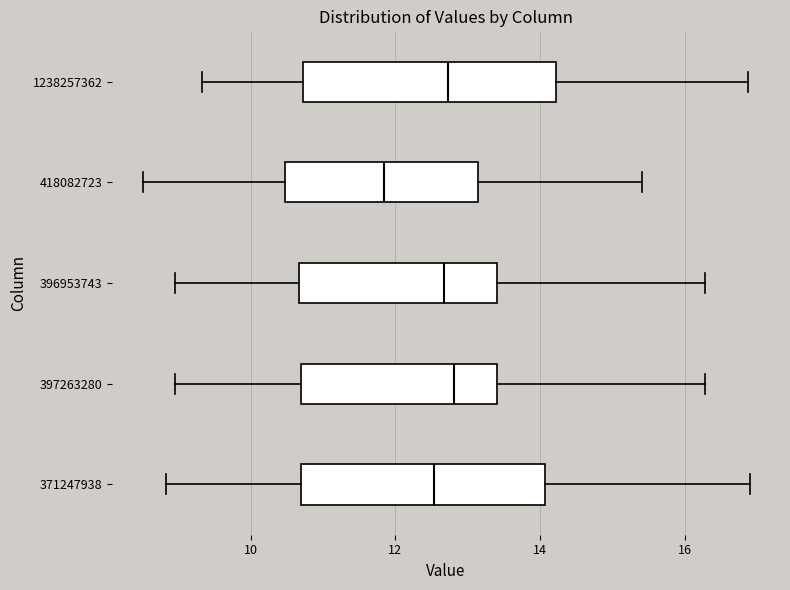

Reading bottom to top, read every box against the x-axis: the position of its median line, the range the box covers, and the ends of its whiskers. The values are not printed on the chart, so give them approximately, as read against the axis.

371247938: median 12.6, box 10.6 to 14.0, whiskers 8.8 to 16.8
397263280: median 12.8, box 10.6 to 13.4, whiskers 9.0 to 16.2
396953743: median 12.6, box 10.6 to 13.4, whiskers 9.0 to 16.2
418082723: median 11.8, box 10.4 to 13.2, whiskers 8.6 to 15.4
1238257362: median 12.8, box 10.8 to 14.2, whiskers 9.4 to 16.8